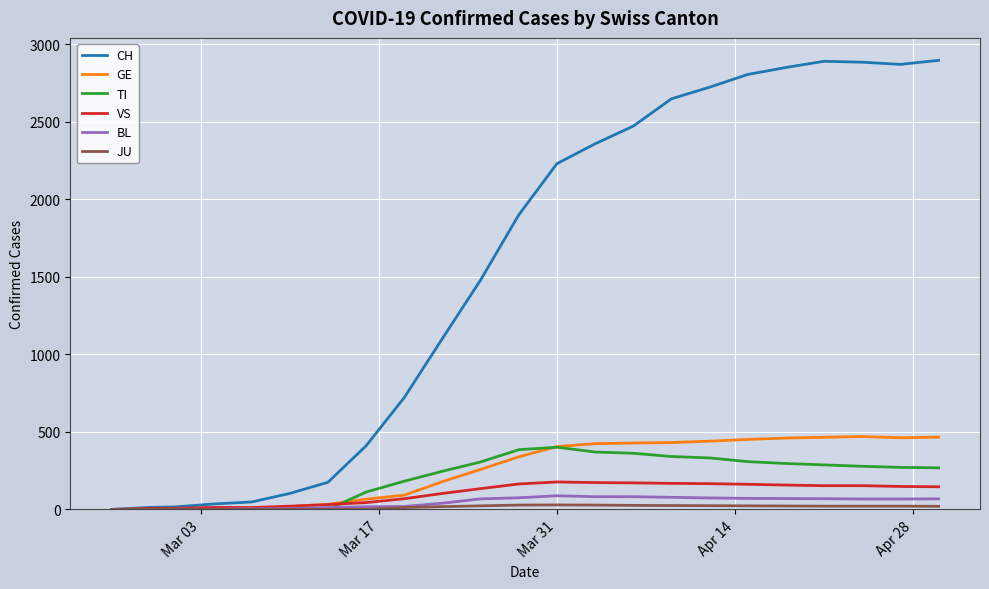

Count the number of data series in this chart.

6